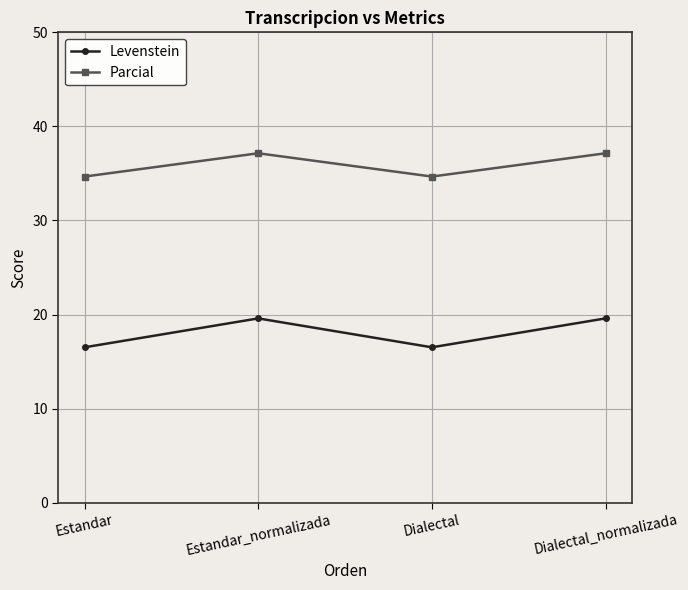

What is the label of the 4th point from the left?

Dialectal_normalizada